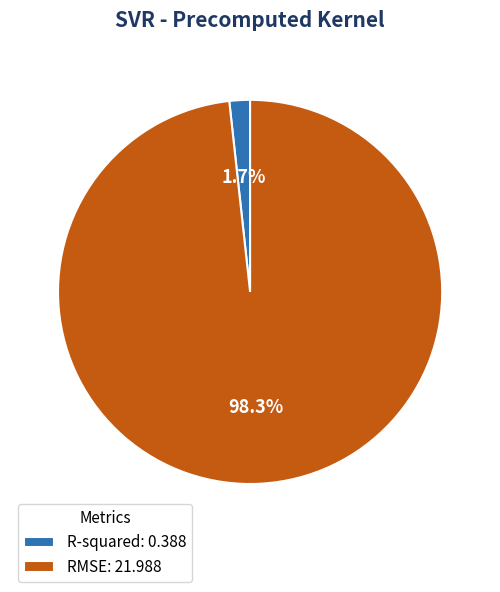

True or false: RMSE accounts for 98% of the total.

True